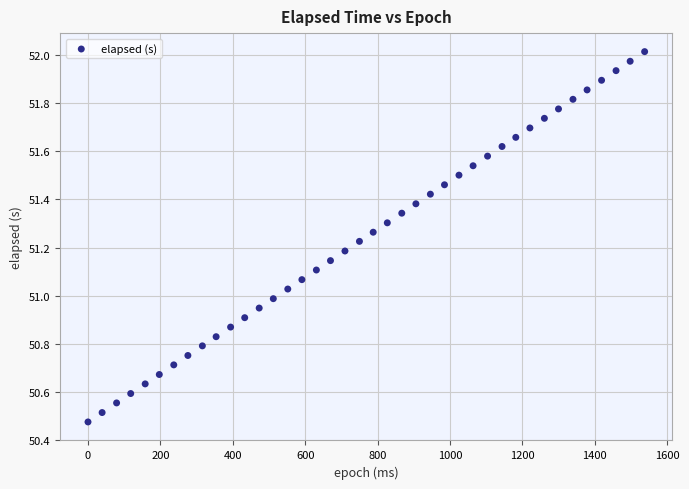

What is the range of Y values (max minus min)?

1.5